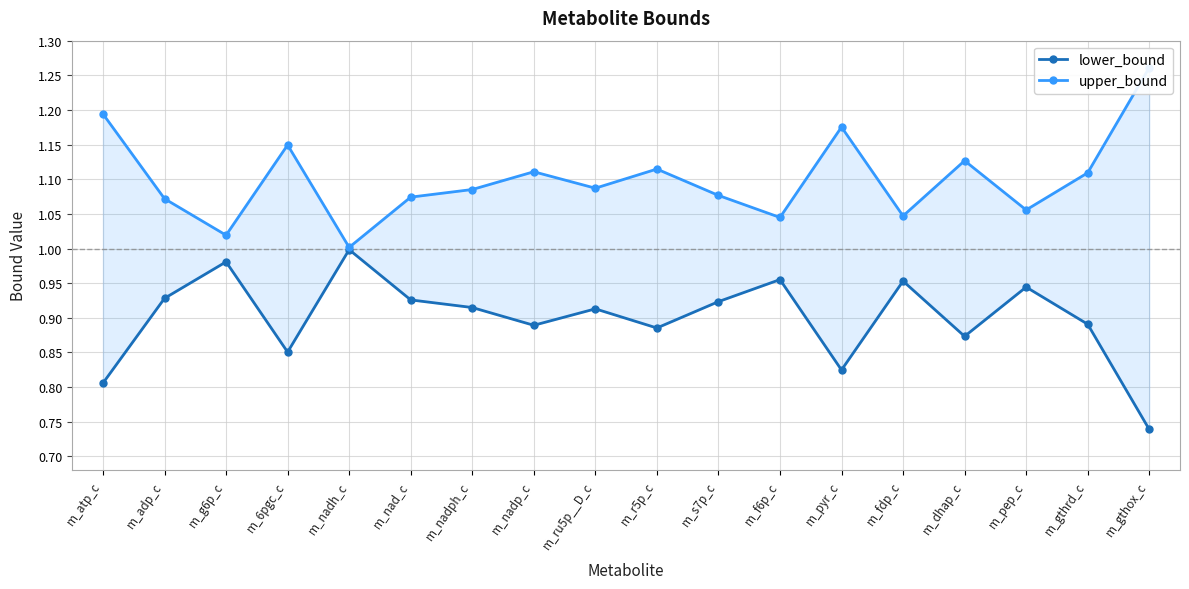

Which category has the lowest value in the lower_bound series?

m_gthox_c